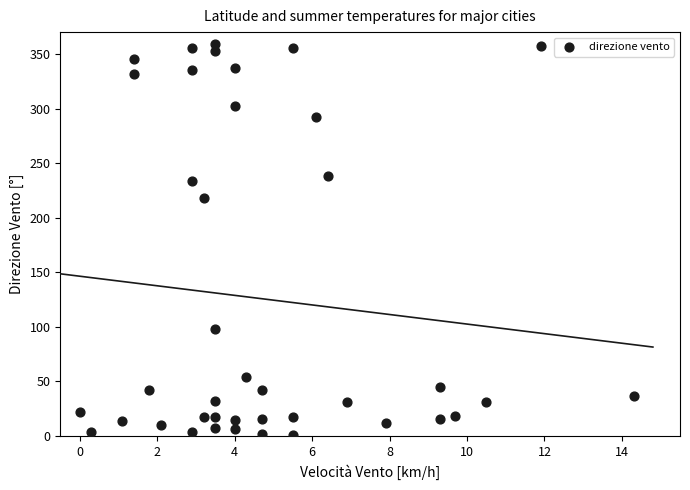

What Y value in the scatter plot is closest to 180?

218